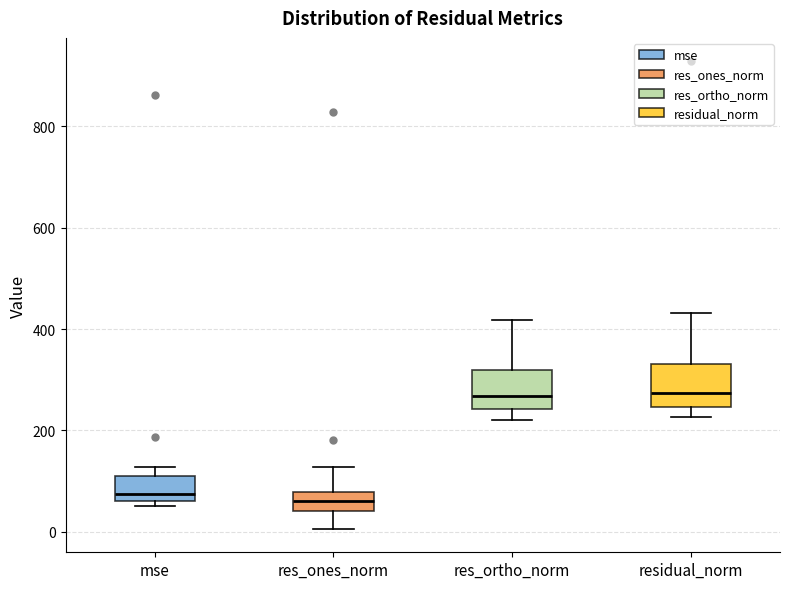

Reading left to right, transcribe this box plot: for each box, give where its median line is, the range the box spans, and where its two whiskers end, as read against the y-axis. The values are not printed on the chart, so give them approximately, as read against the axis.

mse: median 80, box 60 to 120, whiskers 60 (just below the box's lower edge) to 120 (just above the box's upper edge)
res_ones_norm: median 60, box 40 to 80, whiskers 0 to 120
res_ortho_norm: median 260, box 240 to 320, whiskers 220 to 420
residual_norm: median 280, box 240 to 340, whiskers 220 to 440